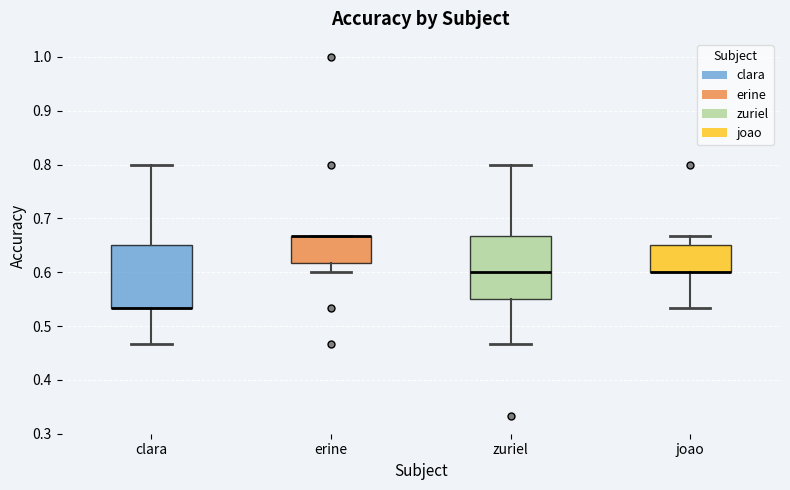

Reading left to right, read every box against the y-axis: the position of its median line, the range the box covers, and the ends of its whiskers. The values are not printed on the chart, so give them approximately, as read against the axis.

clara: median 0.53 (drawn on the box's lower edge), box 0.53 to 0.65, whiskers 0.47 to 0.80
erine: median 0.67 (drawn on the box's upper edge), box 0.62 to 0.67, whiskers 0.60 to 0.67
zuriel: median 0.60, box 0.55 to 0.67, whiskers 0.47 to 0.80
joao: median 0.60 (drawn on the box's lower edge), box 0.60 to 0.65, whiskers 0.53 to 0.67